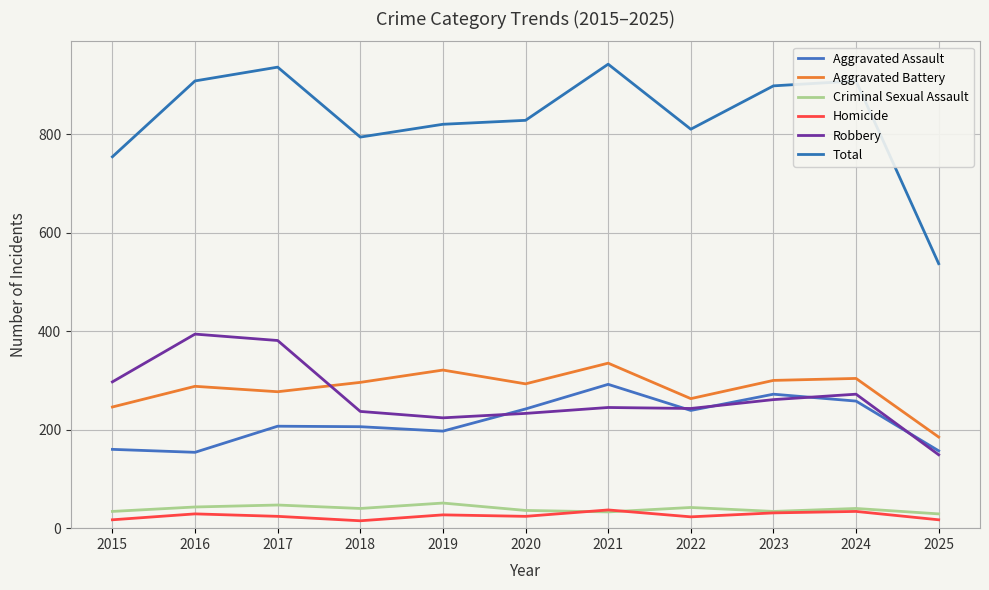

What is the difference between the maximum and minimum values in the Aggravated Battery series?

150